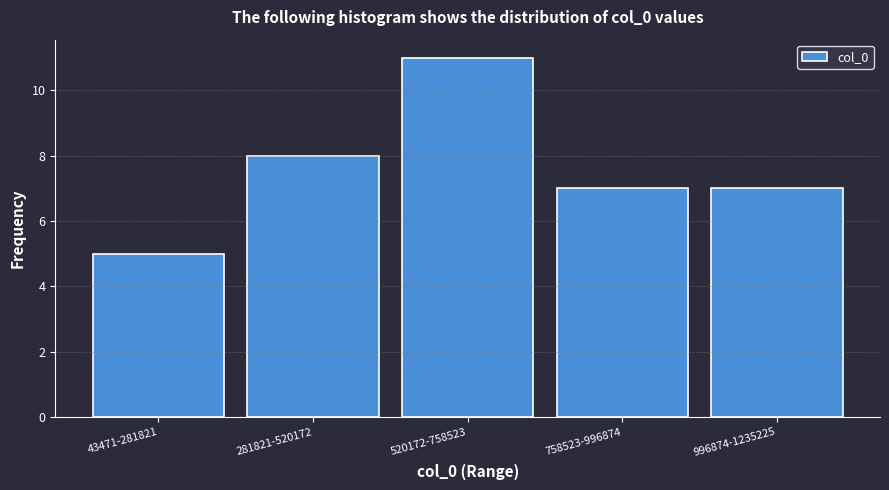

Reading right to left, transcribe all the data shown in this chart.

7	7	11	8	5